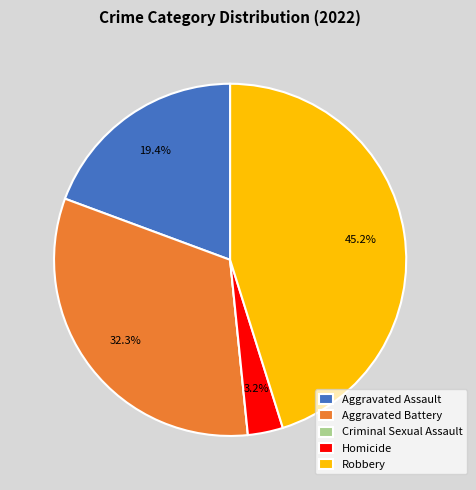

What is the largest slice in the pie chart?

Robbery